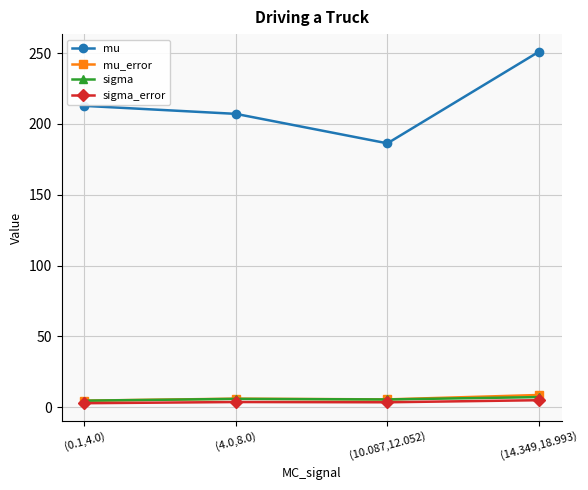

At which label does mu first exceed 212?

(0.1,4.0)